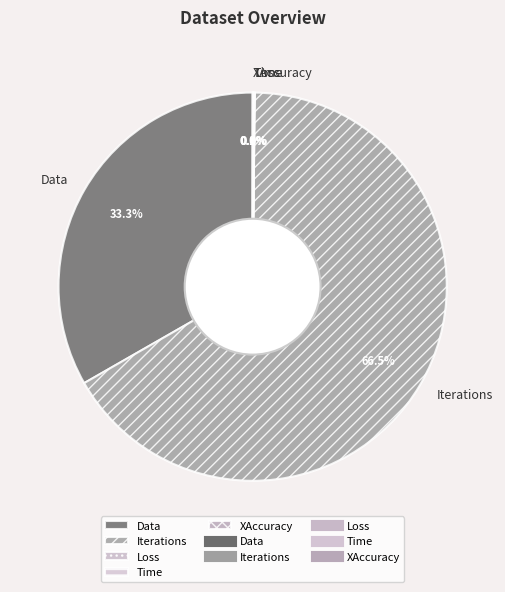

Which category has the biggest portion of the pie?

Iterations